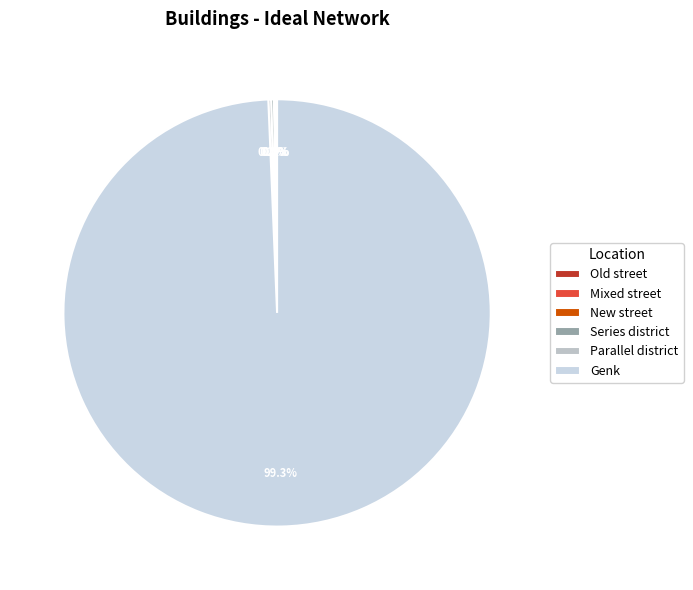

How many segments does this pie chart have?

6